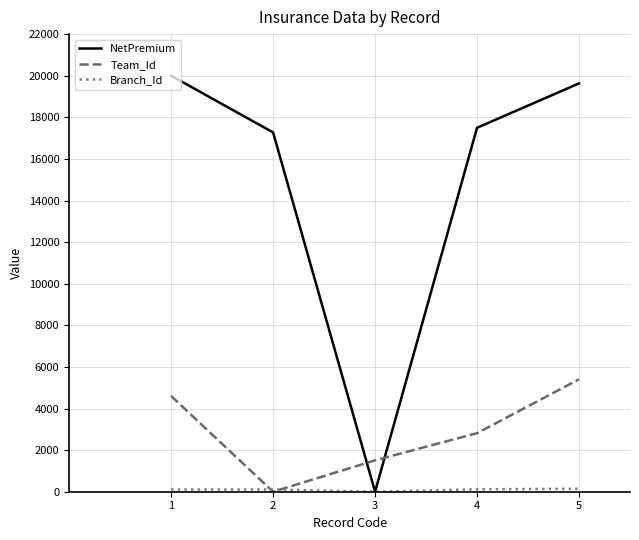

Where is NetPremium nearest to the value 10000?

2